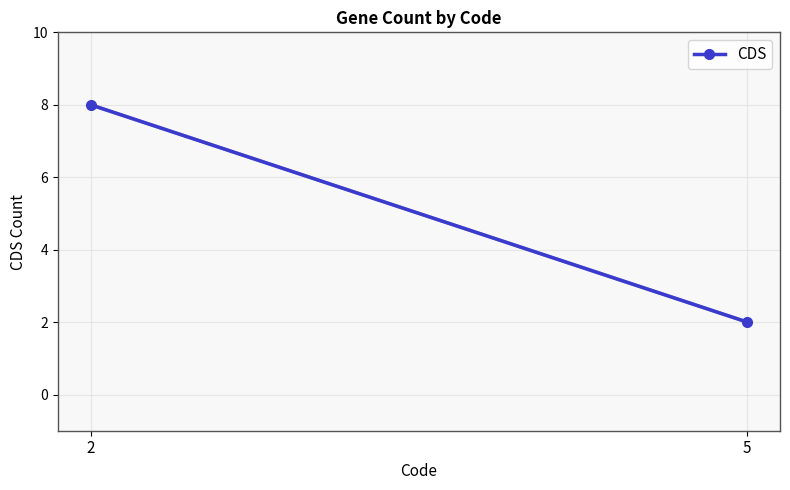

List the labels in order of value, smallest first.

5, 2